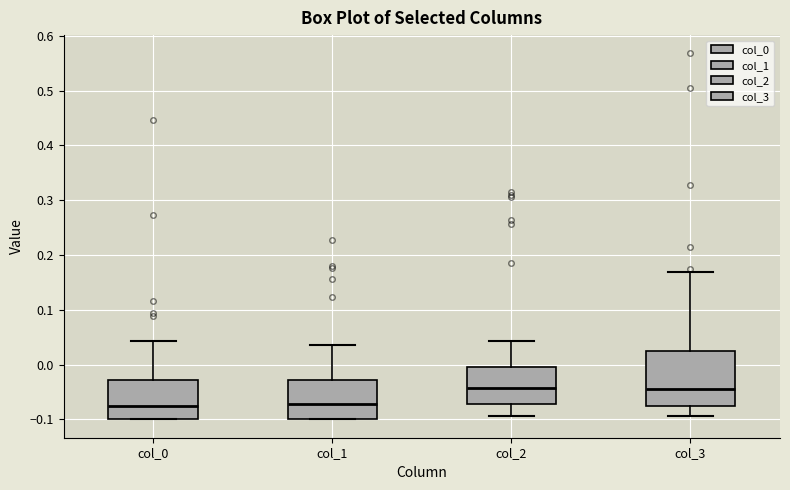

Reading left to right, read every box against the y-axis: the position of its median line, the range the box covers, and the ends of its whiskers. The values are not printed on the chart, so give them approximately, as read against the axis.

col_0: median -0.07, box -0.10 to -0.03, whiskers -0.10 to 0.04
col_1: median -0.07, box -0.10 to -0.03, whiskers -0.10 to 0.04
col_2: median -0.04, box -0.07 to -0.01, whiskers -0.09 to 0.04
col_3: median -0.04, box -0.08 to 0.02, whiskers -0.09 to 0.17